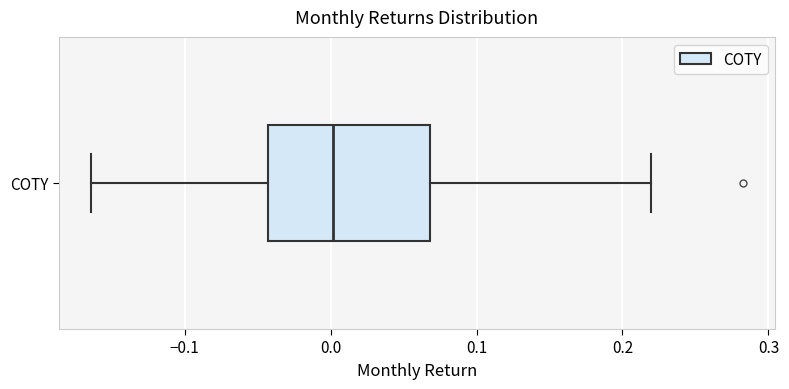

Transcribe this box plot: give where the median line is, the range the box spans, and where the two whiskers end, as read against the x-axis. The values are not printed on the chart, so give them approximately, as read against the axis.

median 0.00, box -0.04 to 0.07, whiskers -0.16 to 0.22